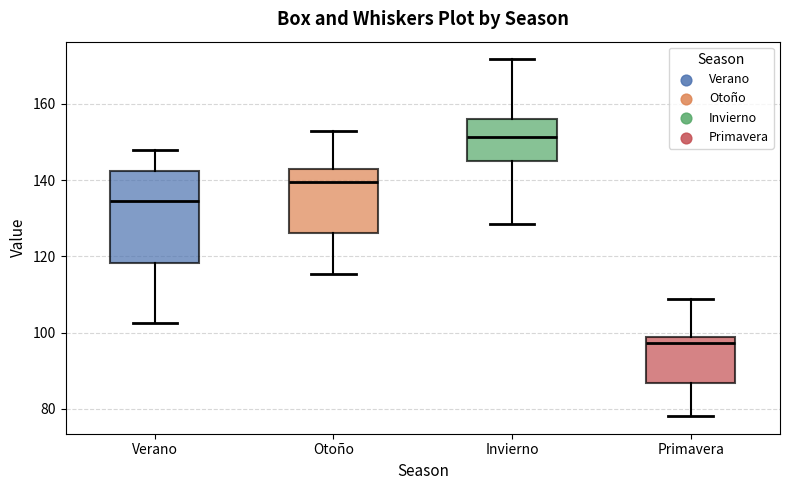

Which box is the tallest, from its lower edge to its upper edge?

Verano